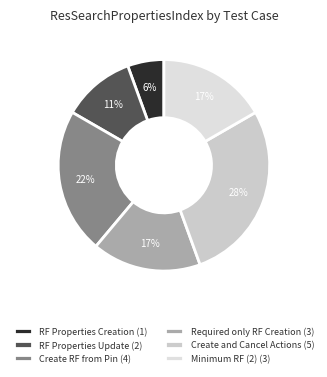

Count the number of slices in the pie.

6